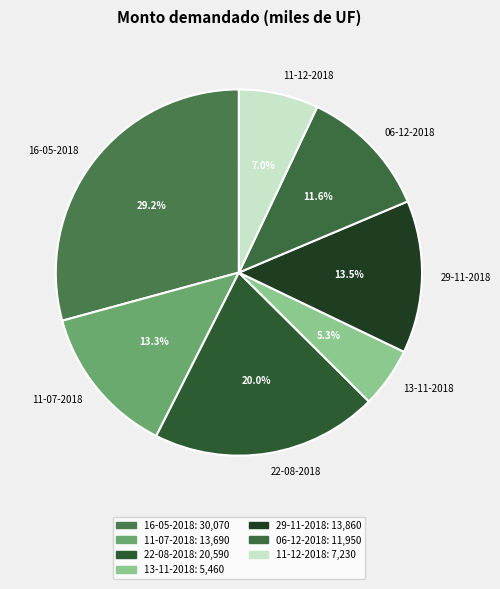

Between 11-12-2018 and 16-05-2018, which is larger?

16-05-2018